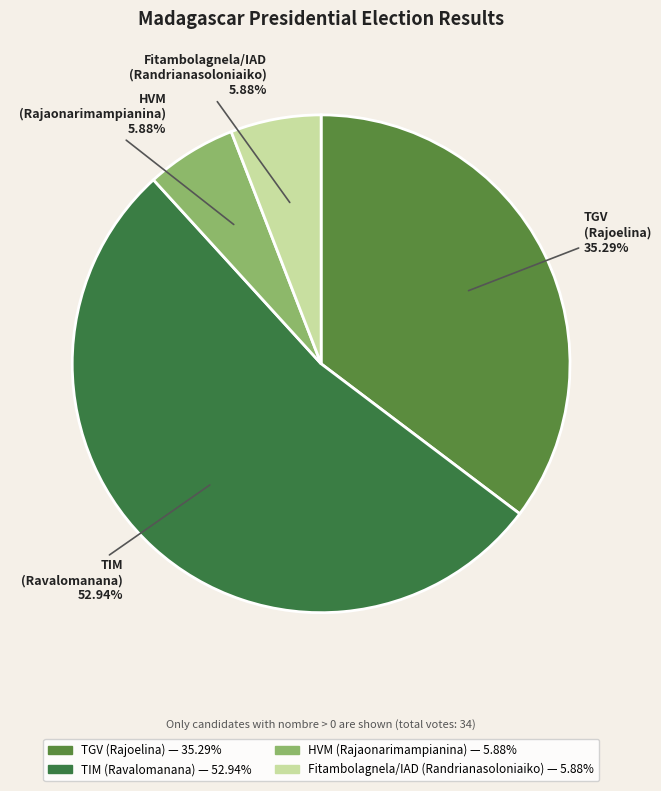

To the nearest percent, what is the difference between the TIM (Ravalomanana) and Fitambolagnela/IAD (Randrianasoloniaiko) slice percentages?

47%